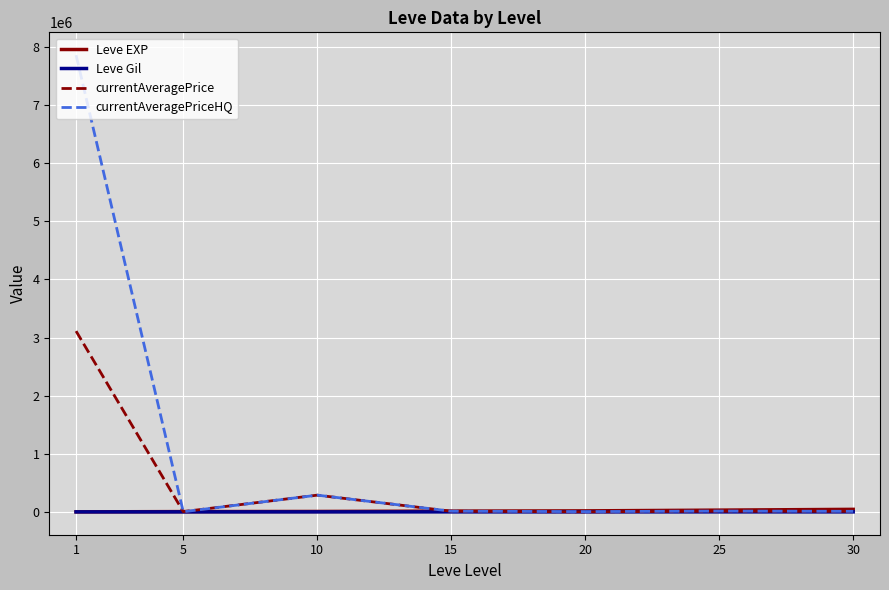

What is the smallest value displayed?

128.0